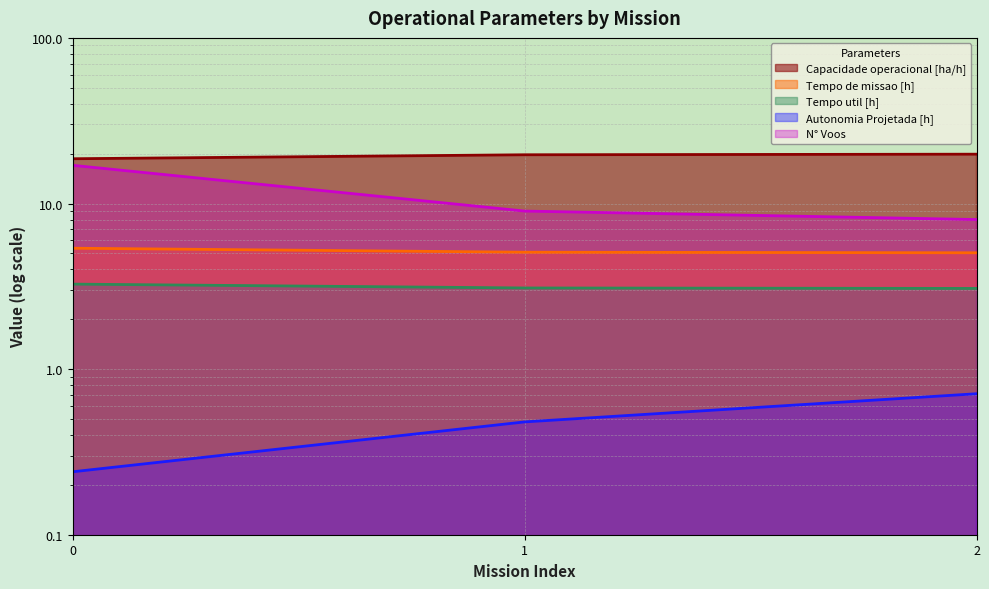

Which series changed the most between 0 and 2?

N° Voos